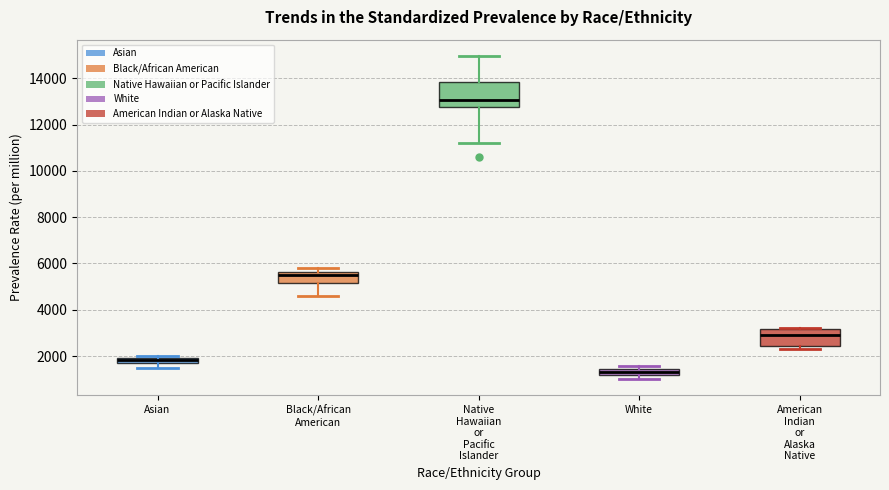

Comparing the boxes themselves (not the whiskers), which one is the tallest?

Native Hawaiian or Pacific Islander